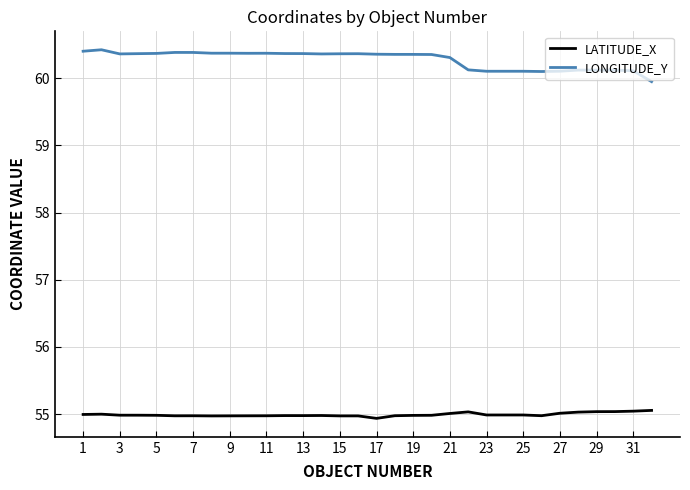

True or false: LONGITUDE_Y and LATITUDE_X intersect in this chart.

False